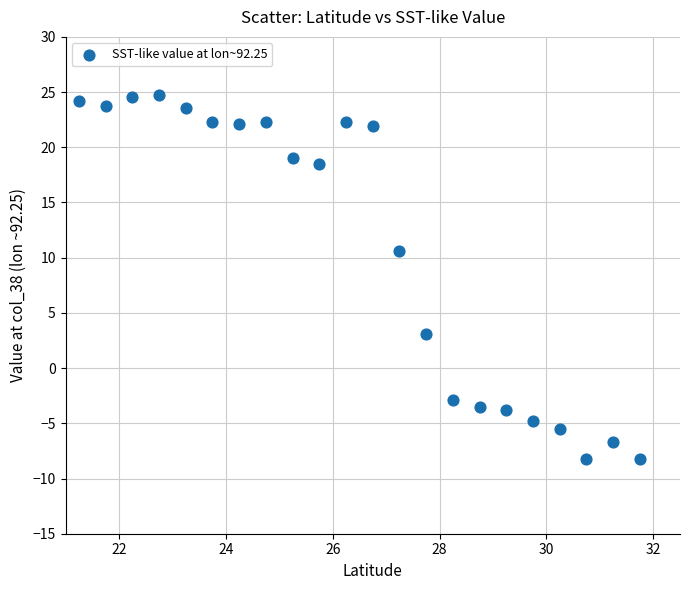

What Y value in the scatter plot is closest to 8?

10.6